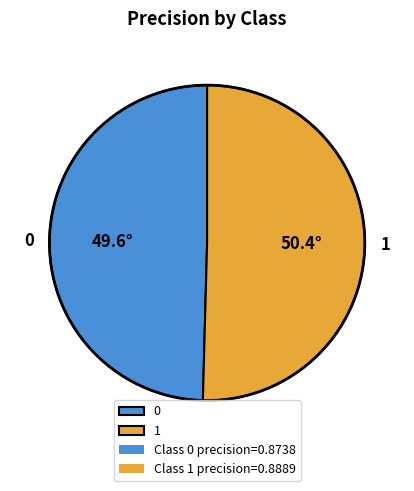

True or false: 1 accounts for 58% of the total.

False